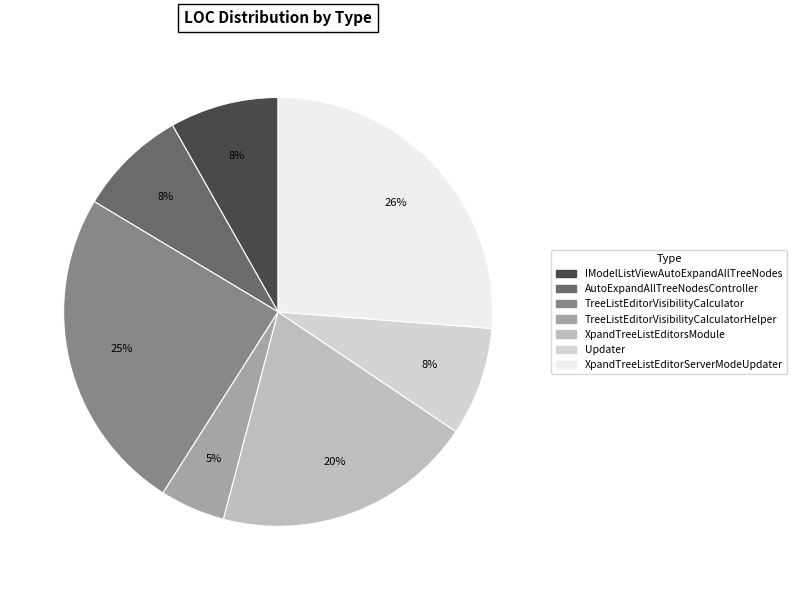

Count the number of slices in the pie.

7